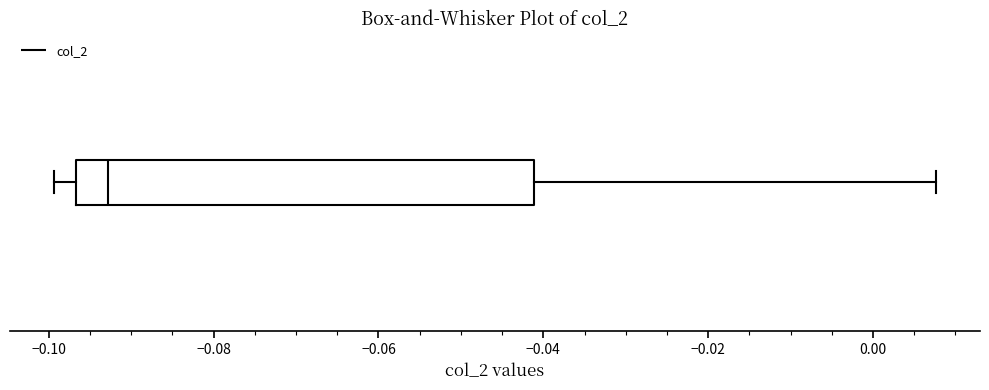

Transcribe this box plot: give where the median line is, the range the box spans, and where the two whiskers end, as read against the x-axis. The values are not printed on the chart, so give them approximately, as read against the axis.

median -0.092, box -0.096 to -0.042, whiskers -0.100 to 0.008